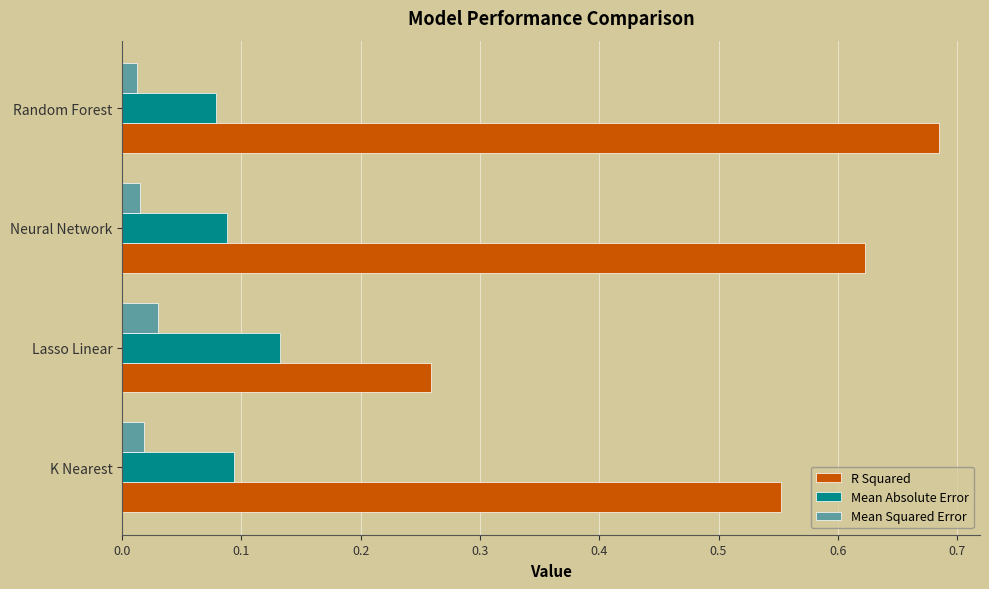

What are all the series names shown in the legend?

R Squared, Mean Absolute Error, Mean Squared Error